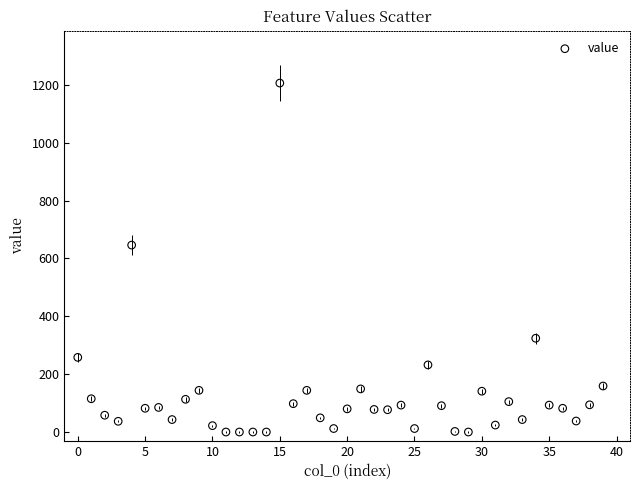

What Y value in the scatter plot is closest to 603?

646